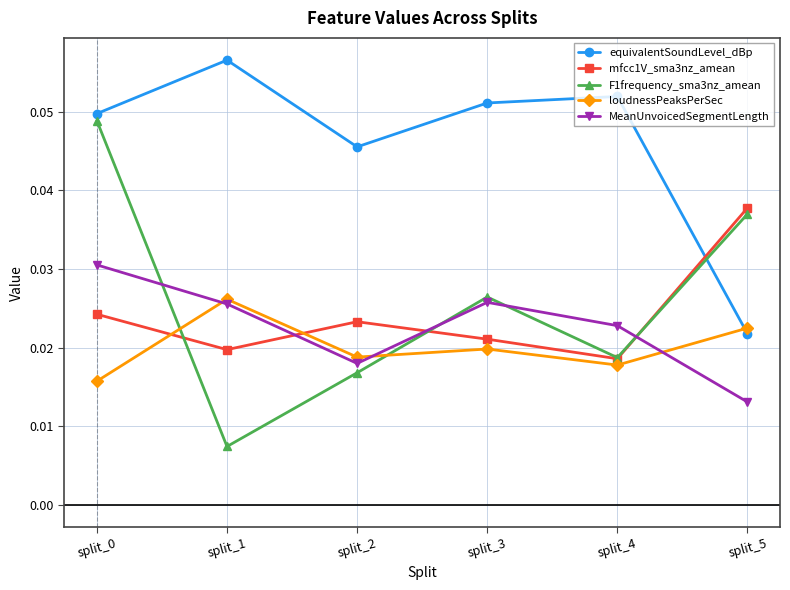

Which label corresponds to the largest value in the chart?

split_1